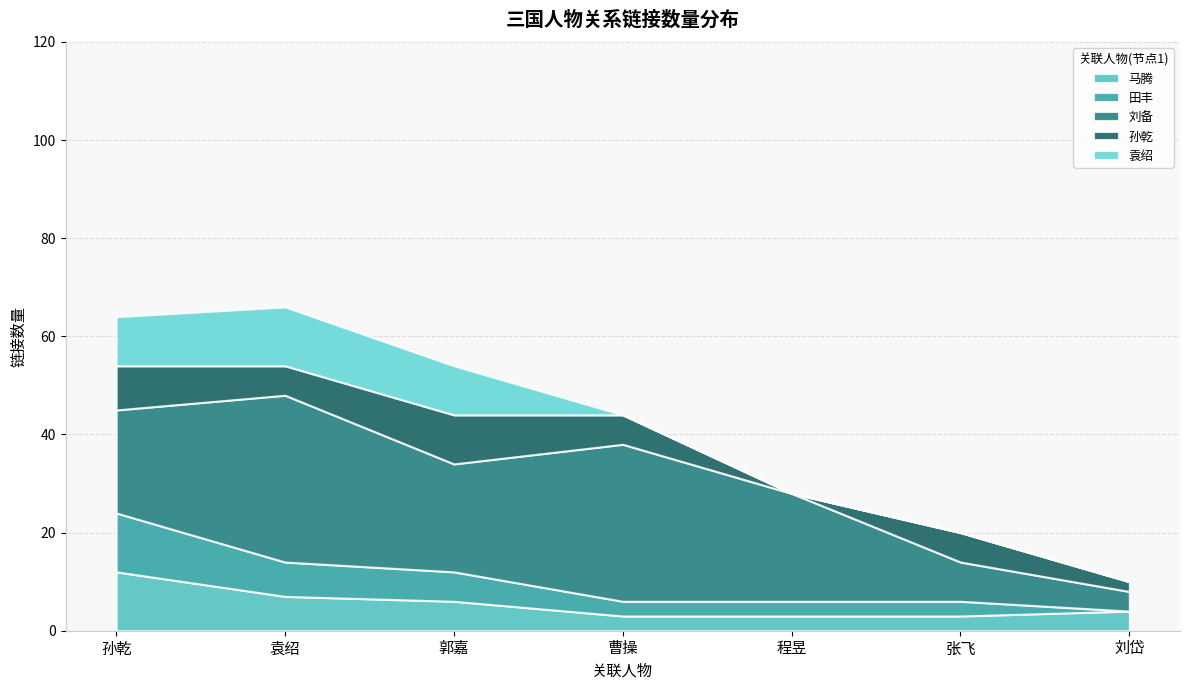

Does the chart display data point markers on the line(s)?

No